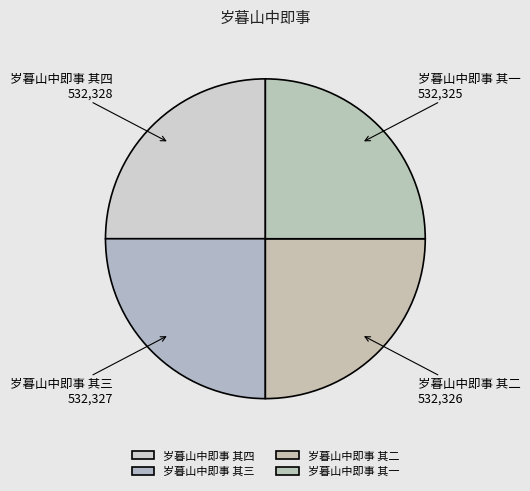

Count the number of slices in the pie.

4